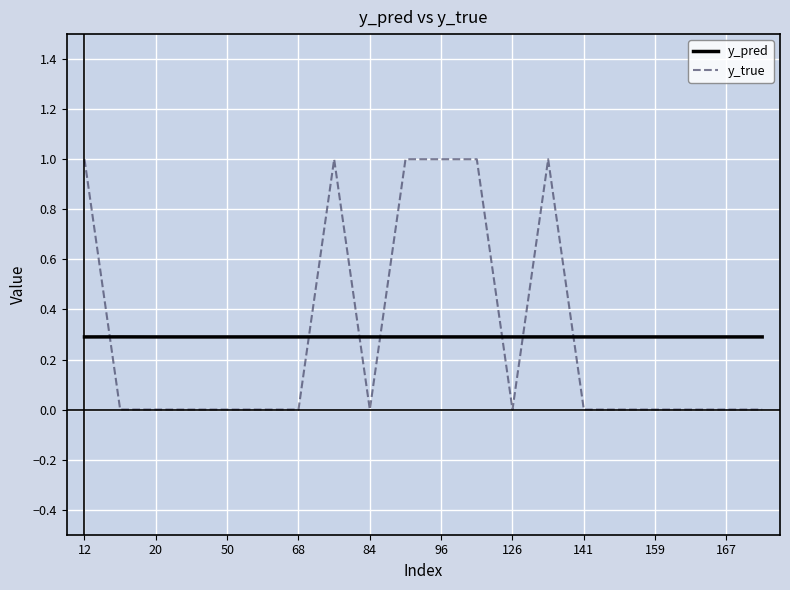

In y_pred, how many points are lower than both neighbors (excluding endpoints)?

6